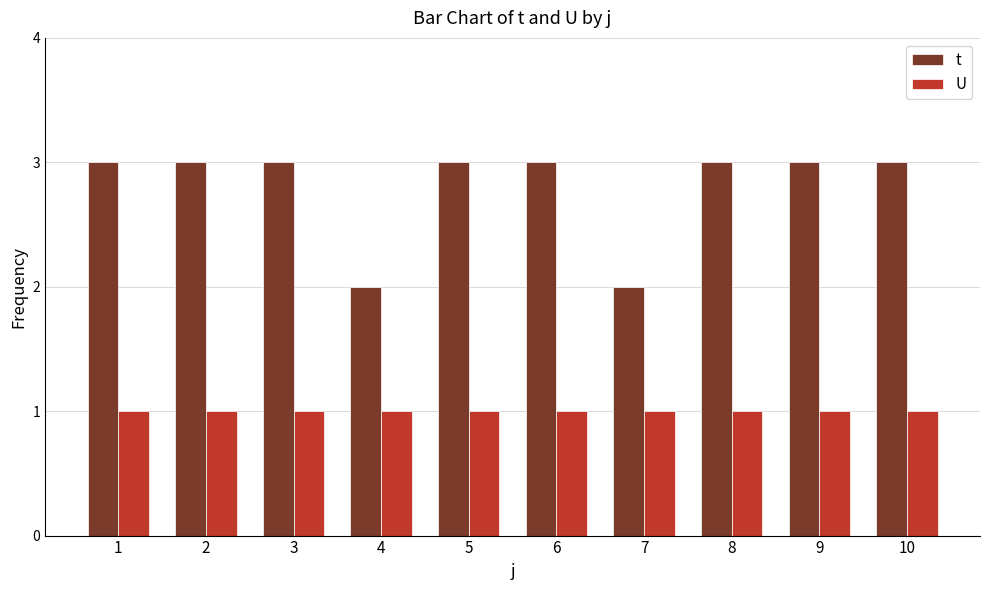

What is the spread (max minus min) of values at 3?

2